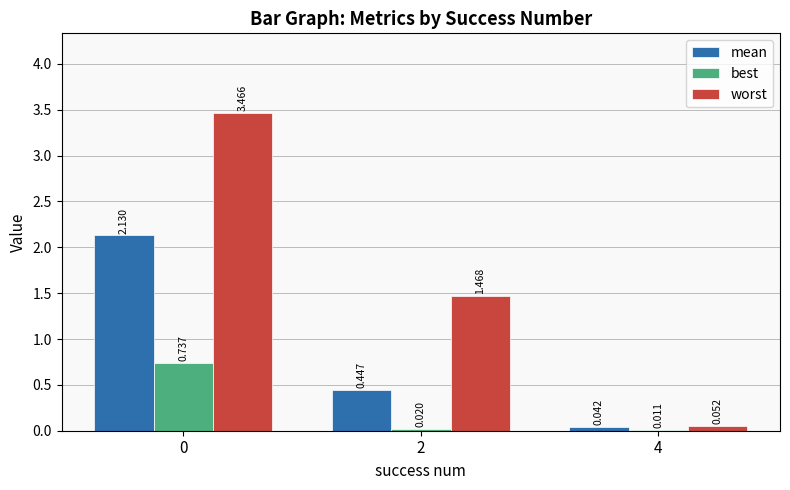

Which series has the largest total across all categories?

worst